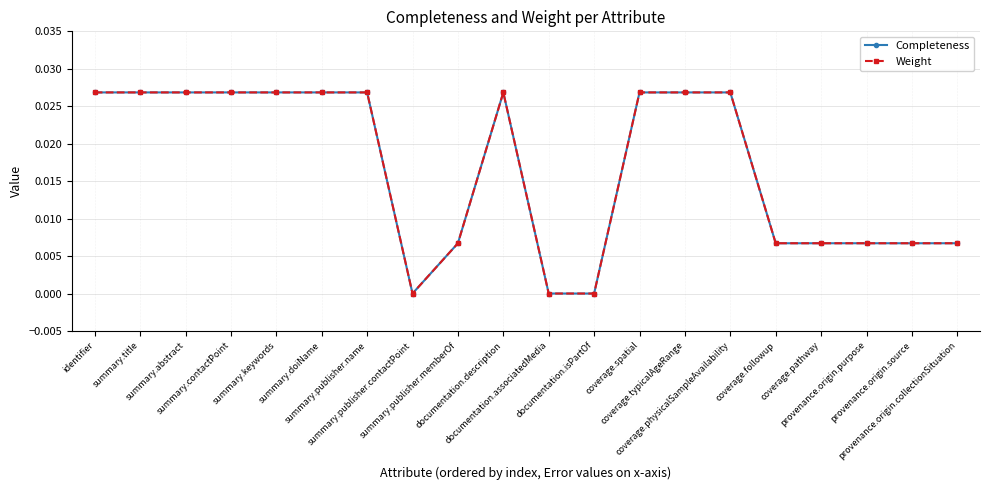

What is the label of the 1st point from the right?

provenance.origin.collectionSituation